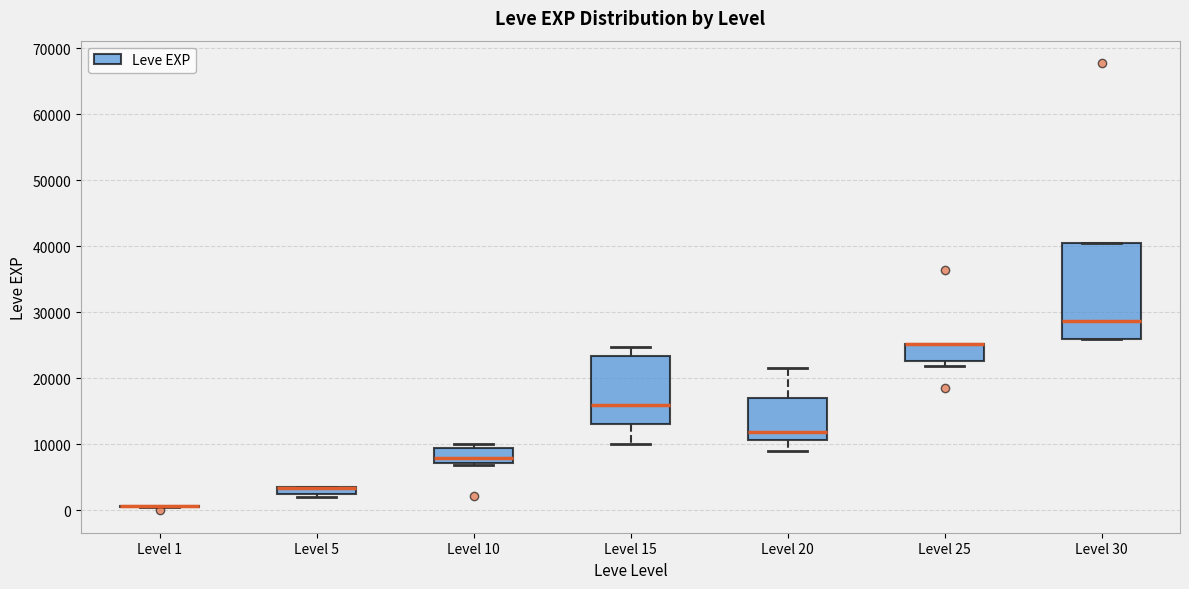

Which box is the tallest, from its lower edge to its upper edge?

Level 30